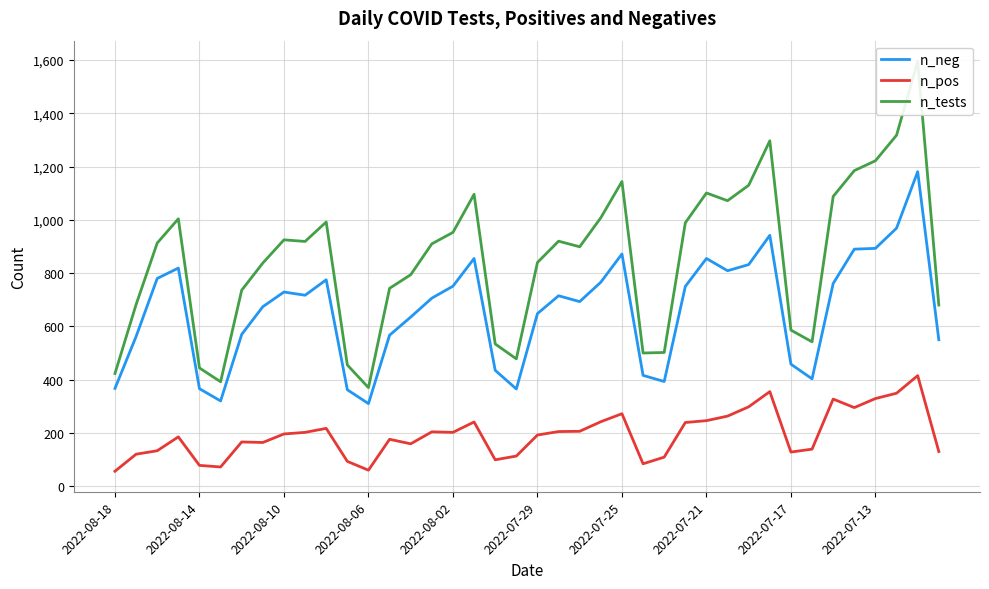

How many values in the n_pos series are below 196?

20